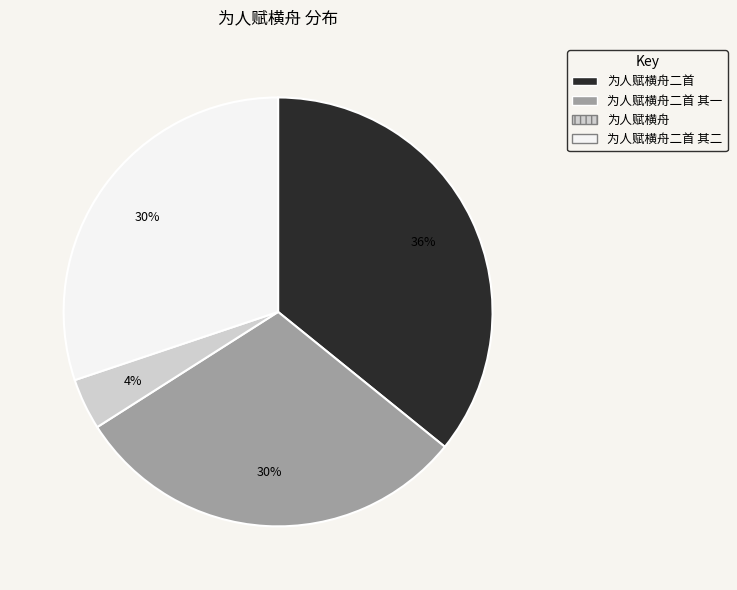

Count the number of slices in the pie.

4